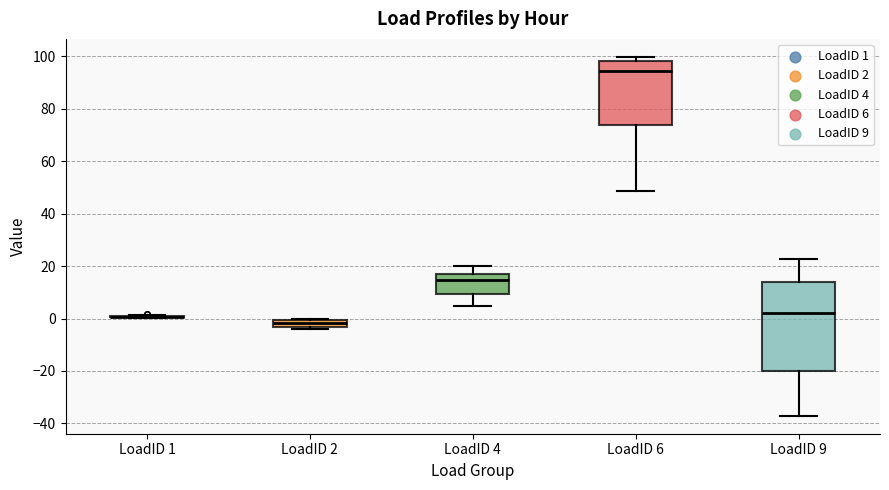

Where is the upper edge of the box for LoadID 6 on the y-axis? The values are not printed on the chart, so give them approximately, as read against the axis.

98